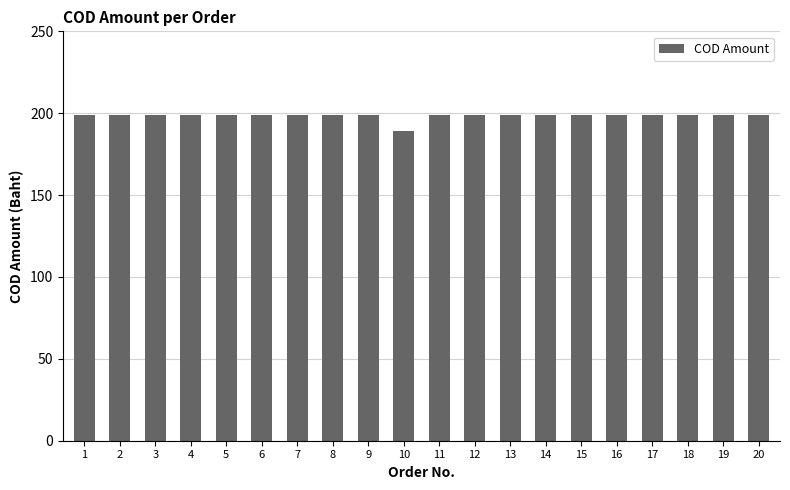

The chart shows a value of 199 at 18. True or false?

True